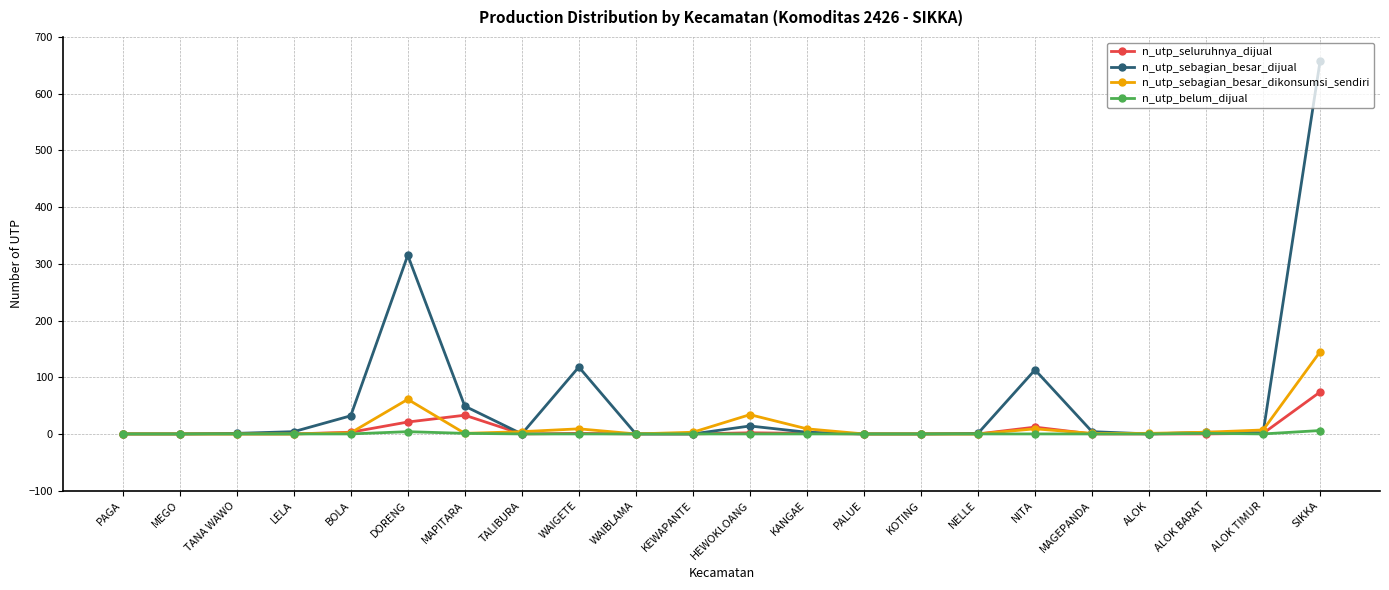

True or false: n_utp_belum_dijual has a value of 1 at ALOK BARAT.

True